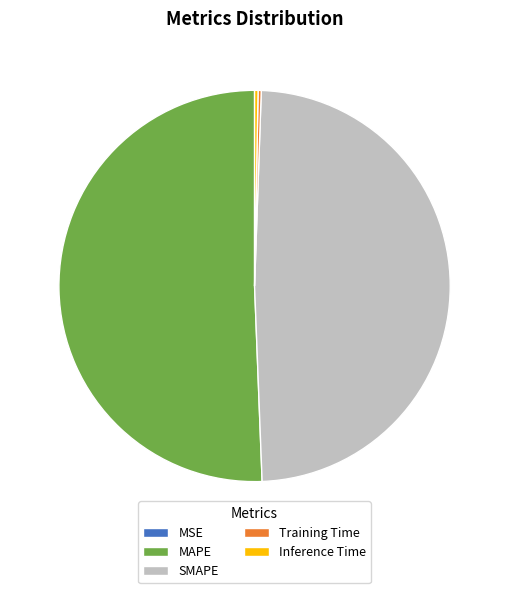

Which category has the biggest portion of the pie?

MAPE